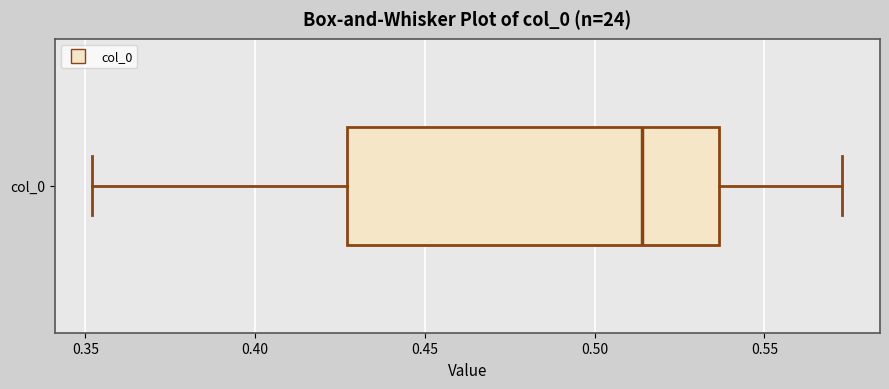

Transcribe this box plot: give where the median line is, the range the box spans, and where the two whiskers end, as read against the x-axis. The values are not printed on the chart, so give them approximately, as read against the axis.

median 0.515, box 0.425 to 0.535, whiskers 0.350 to 0.575